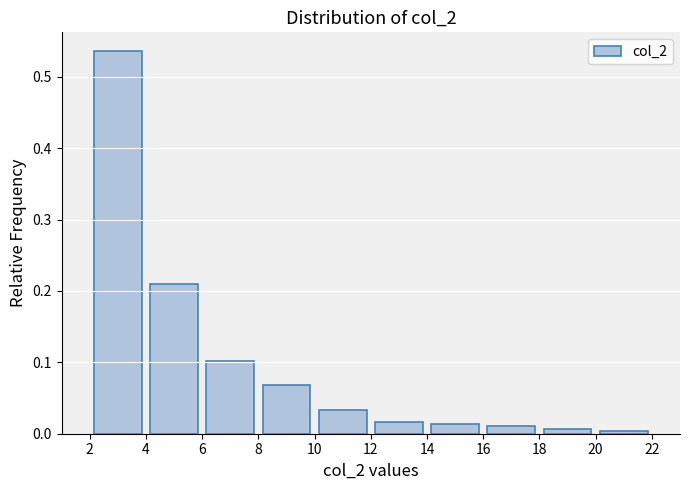

Over which range of the x-axis is the bar tallest?

2 to 4